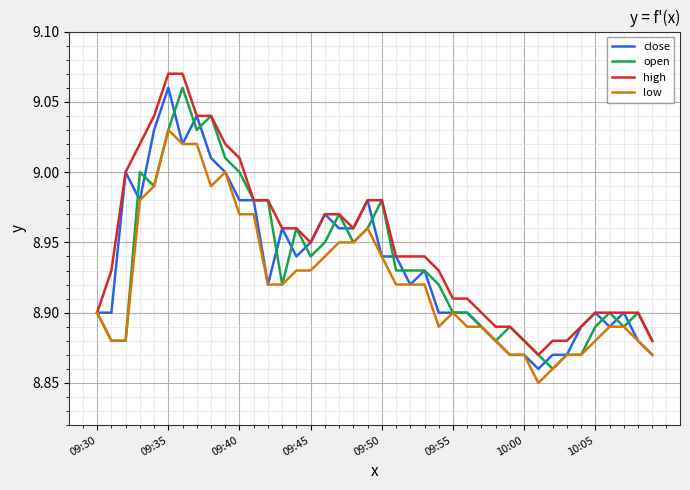

True or false: low and close cross at least once.

False